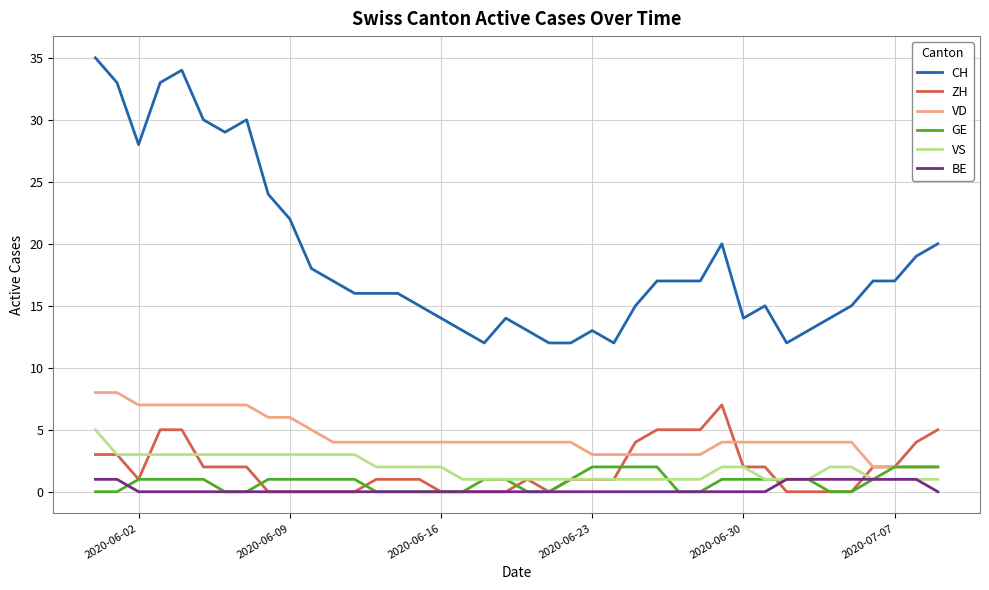

Reading left to right, list all the values displayed in this chart.

CH: 35	33	28	33	34	30	29	30	24	22	18	17	16	16	16	15	14	13	12	14	13	12	12	13	12	15	17	17	17	20	14	15	12	13	14	15	17	17	19	20
ZH: 3	3	1	5	5	2	2	2	0	0	0	0	0	1	1	1	0	0	0	0	1	0	1	1	1	4	5	5	5	7	2	2	0	0	0	0	2	2	4	5
VD: 8	8	7	7	7	7	7	7	6	6	5	4	4	4	4	4	4	4	4	4	4	4	4	3	3	3	3	3	3	4	4	4	4	4	4	4	2	2	2	2
GE: 0	0	1	1	1	1	0	0	1	1	1	1	1	0	0	0	0	0	1	1	0	0	1	2	2	2	2	0	0	1	1	1	1	1	0	0	1	2	2	2
VS: 5	3	3	3	3	3	3	3	3	3	3	3	3	2	2	2	2	1	1	1	1	1	1	1	1	1	1	1	1	2	2	1	1	1	2	2	1	1	1	1
BE: 1	1	0	0	0	0	0	0	0	0	0	0	0	0	0	0	0	0	0	0	0	0	0	0	0	0	0	0	0	0	0	0	1	1	1	1	1	1	1	0